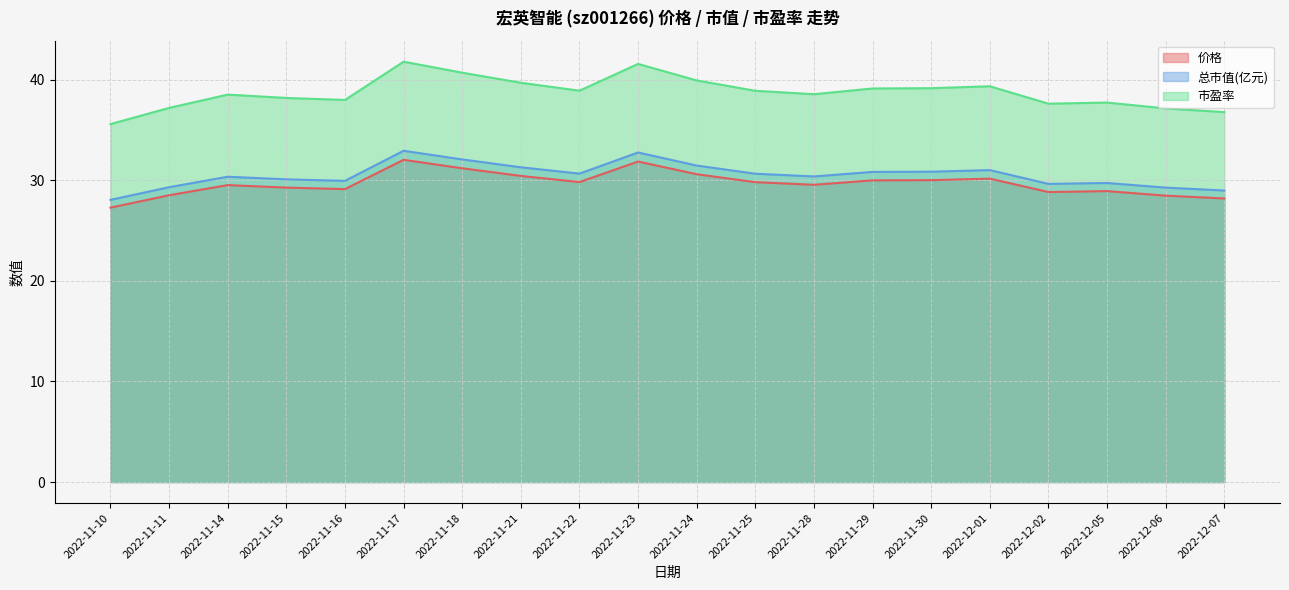

How many distinct data groups are displayed?

3